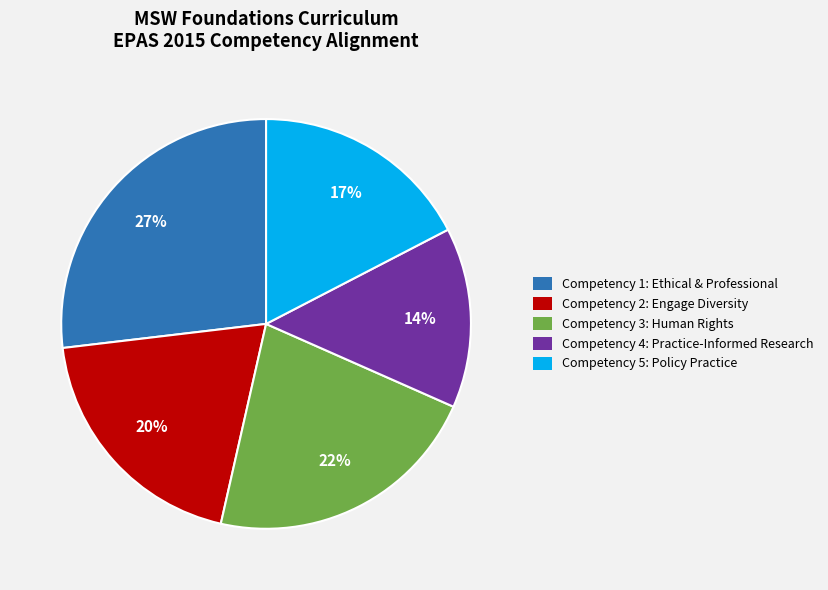

Rank the categories by value from lowest to highest.

Competency 4: Practice-Informed Research, Competency 5: Policy Practice, Competency 2: Engage Diversity, Competency 3: Human Rights, Competency 1: Ethical & Professional